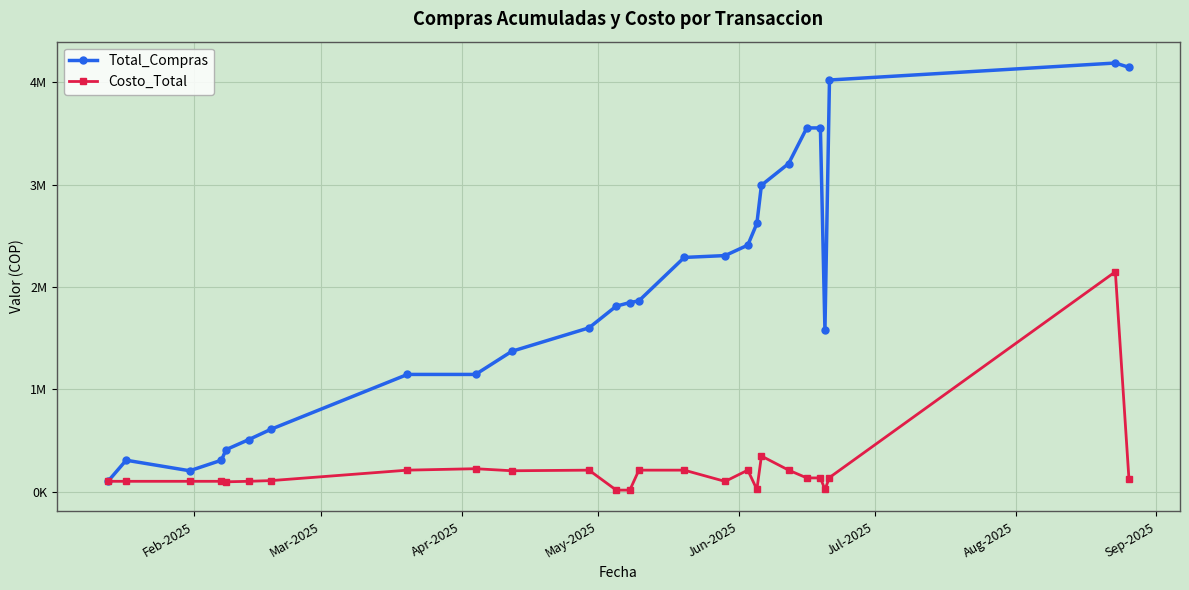

What are all the series names shown in the legend?

Total_Compras, Costo_Total